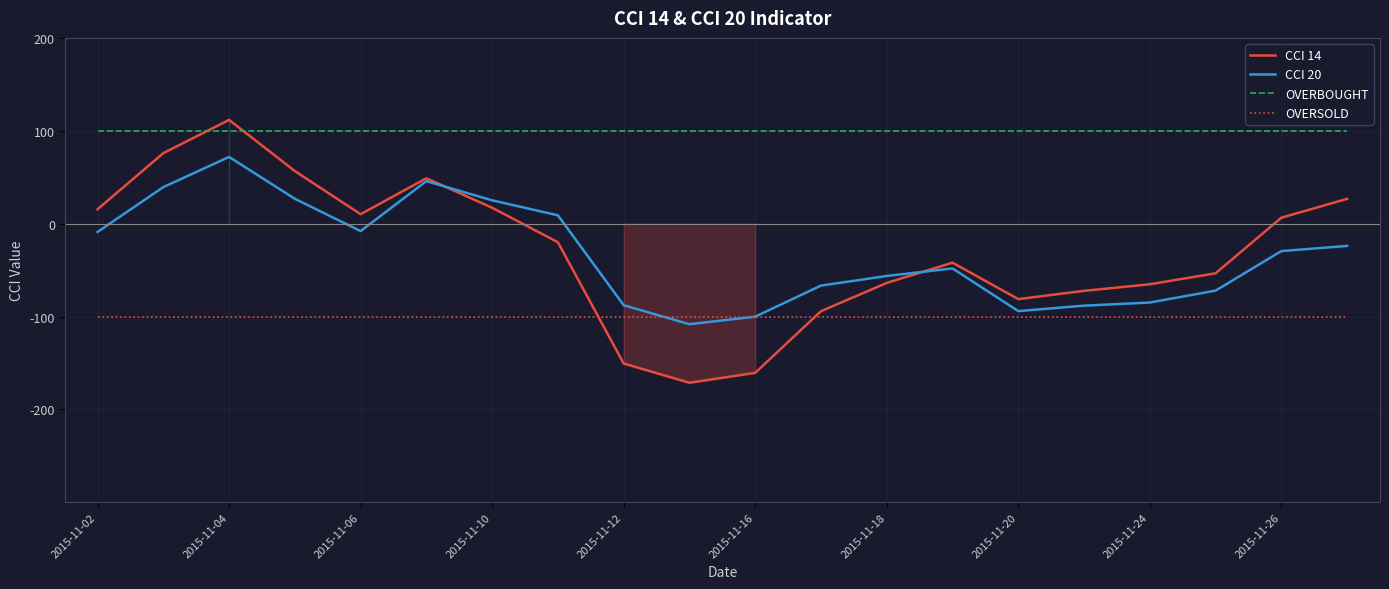

True or false: OVERBOUGHT and OVERSOLD cross at least once.

False